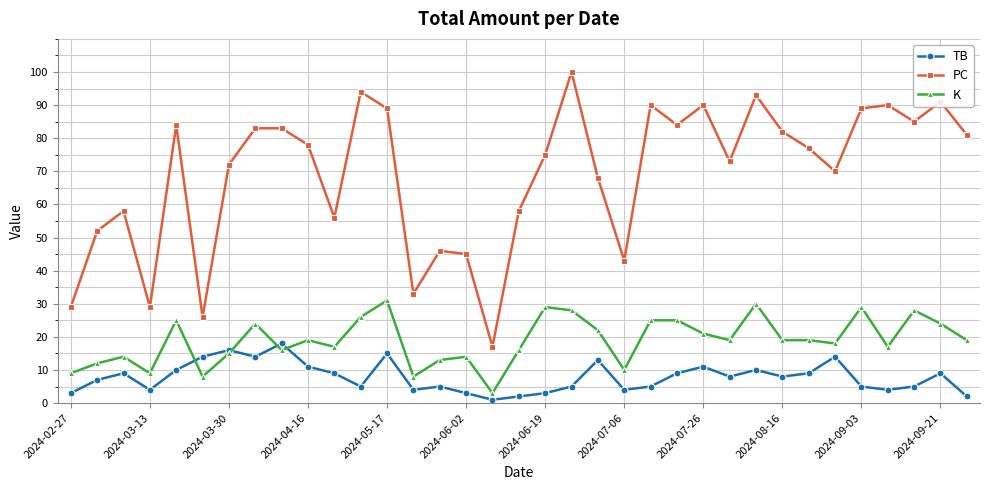

Rank the series by their maximum value, from lowest to highest.

TB, K, PC